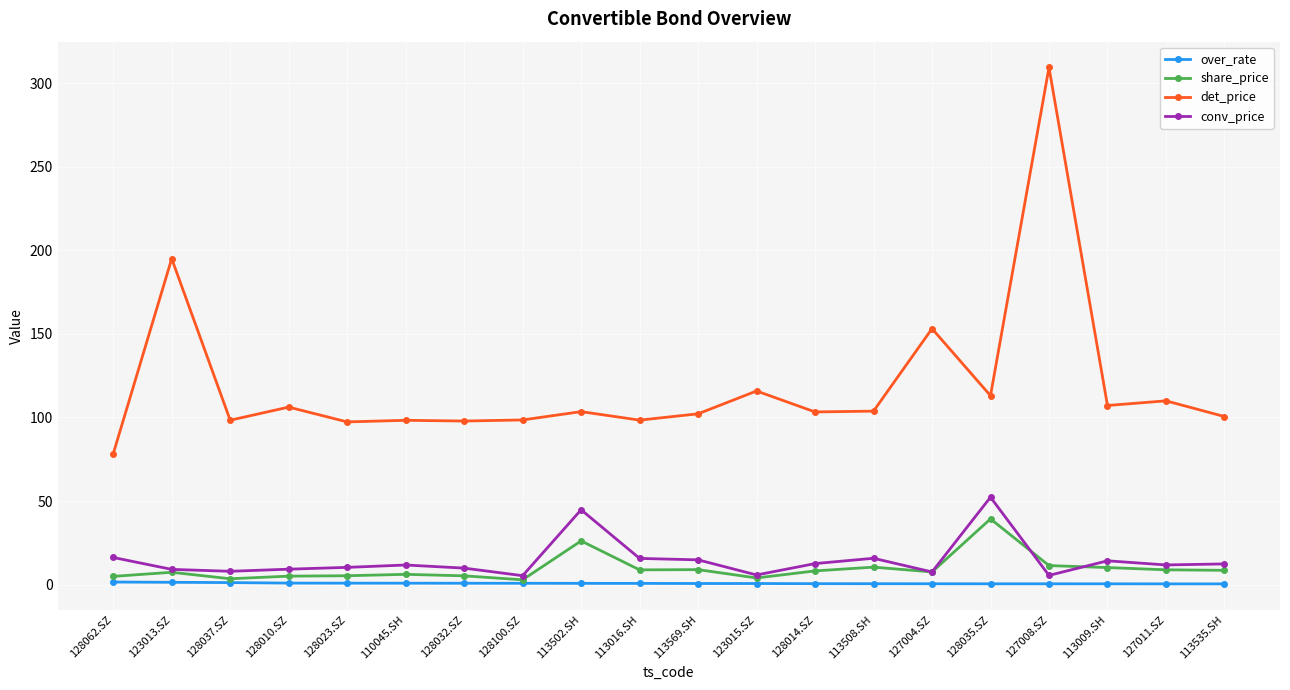

How many series are shown in this chart?

4